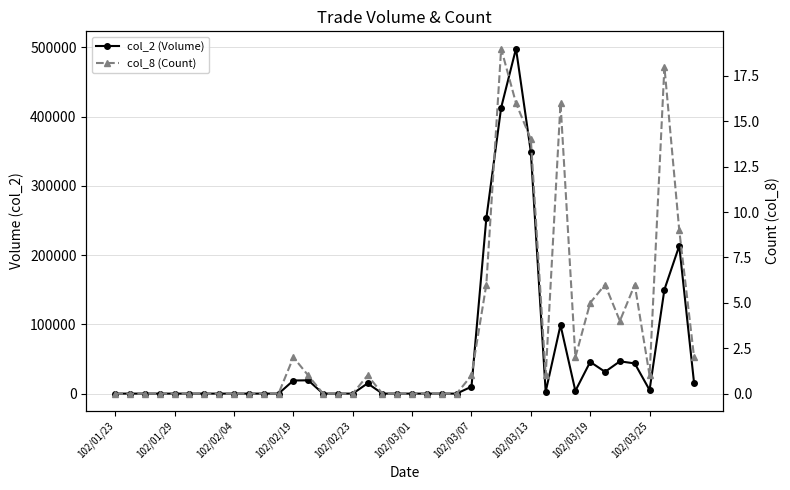

How many interior local valleys does the col_8 (Count) series have?

4